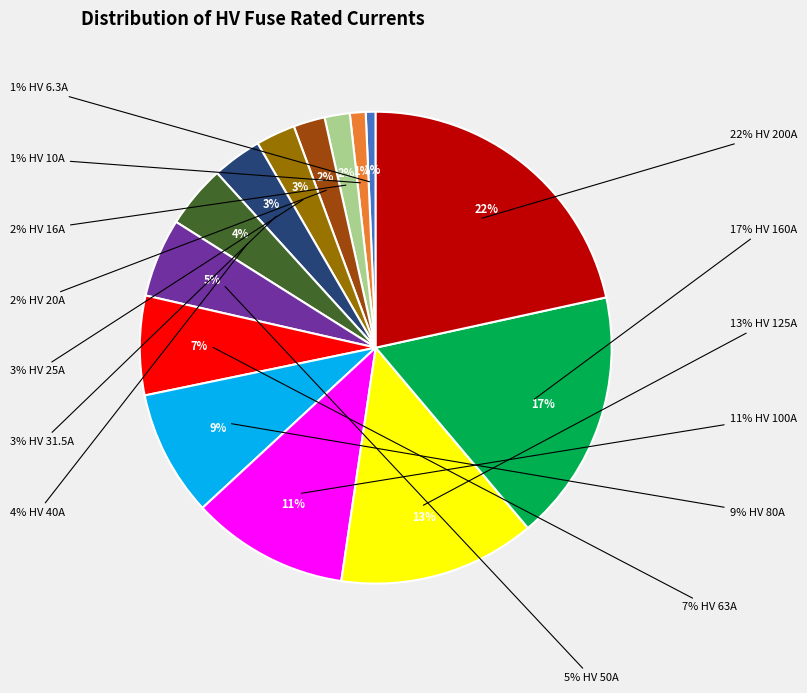

Which has a higher value, HV 50A or HV 200A?

HV 200A